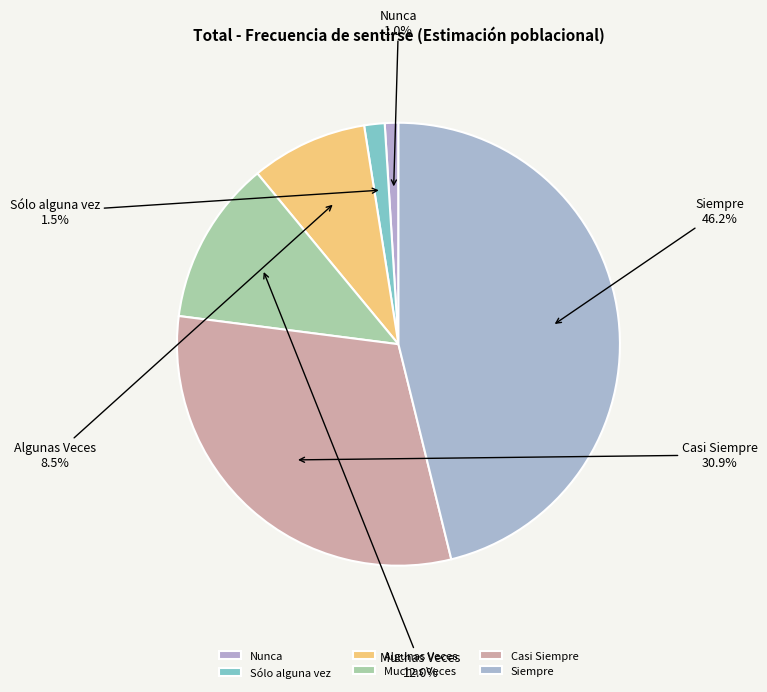

Between Sólo alguna vez and Algunas Veces, which is larger?

Algunas Veces